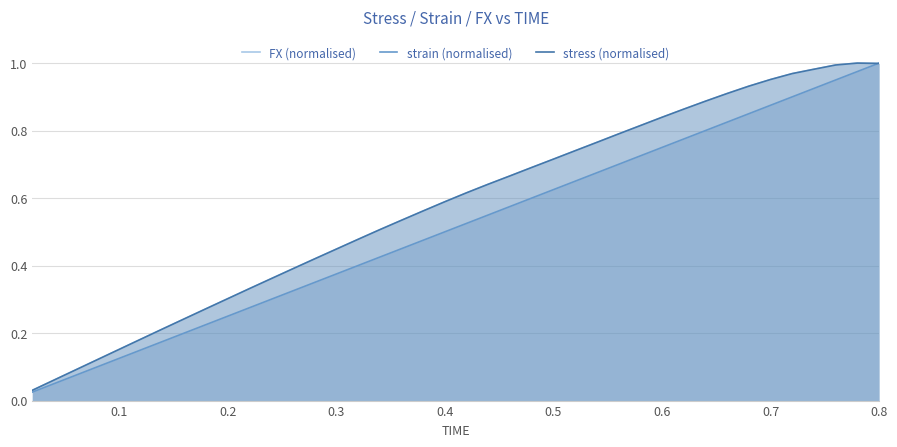

At which category is the sum across all series the highest?

0.8